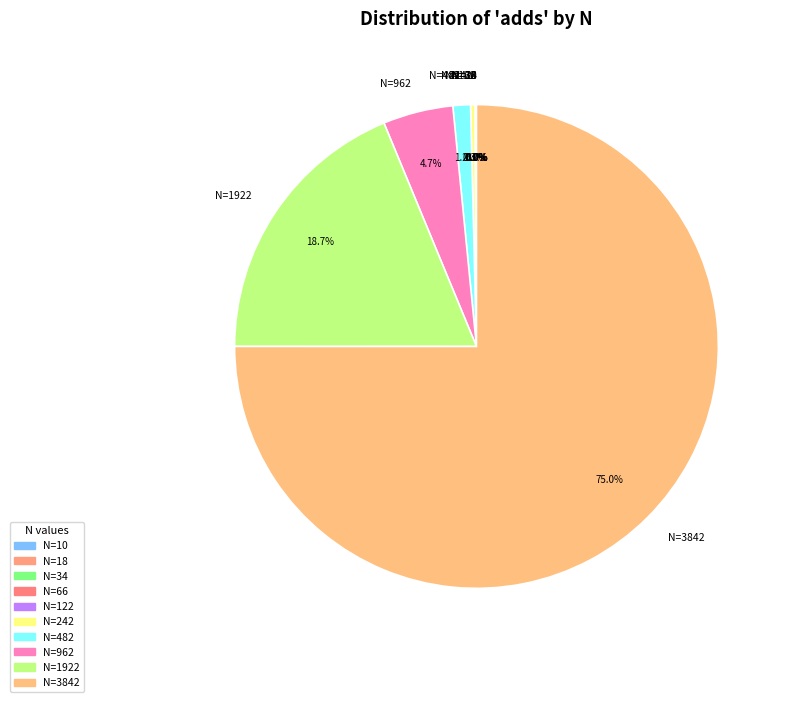

To the nearest percent, what is the average slice percentage?

10%